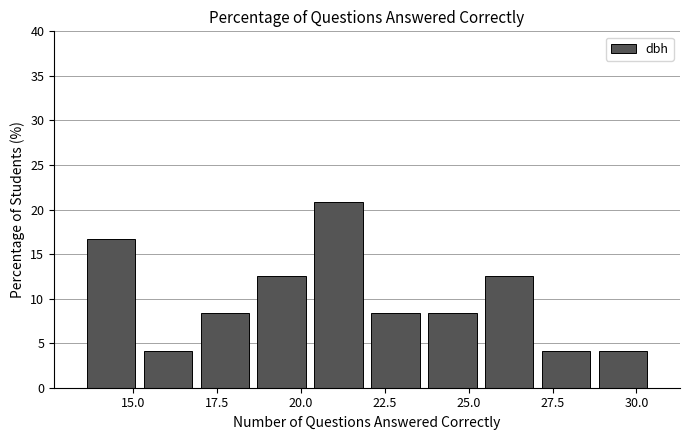

Around what value on the x-axis is the tallest bar? Give the approximate position of its centre, as read against the axis.

21.0